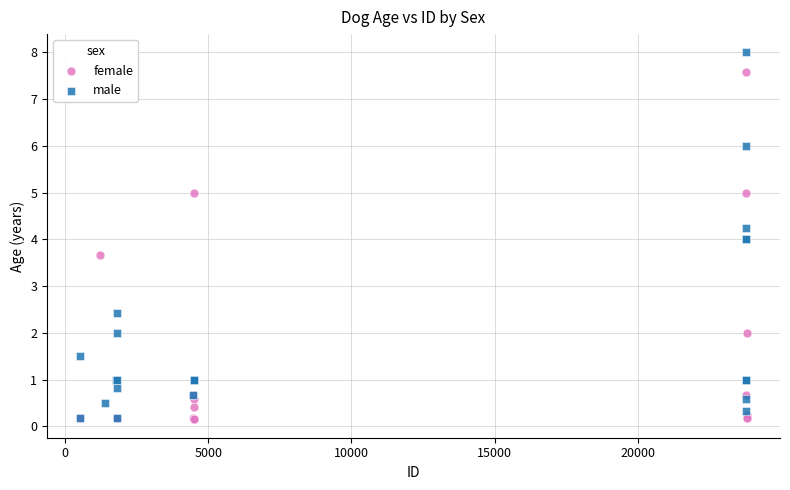

What are all the series names shown in the legend?

female, male